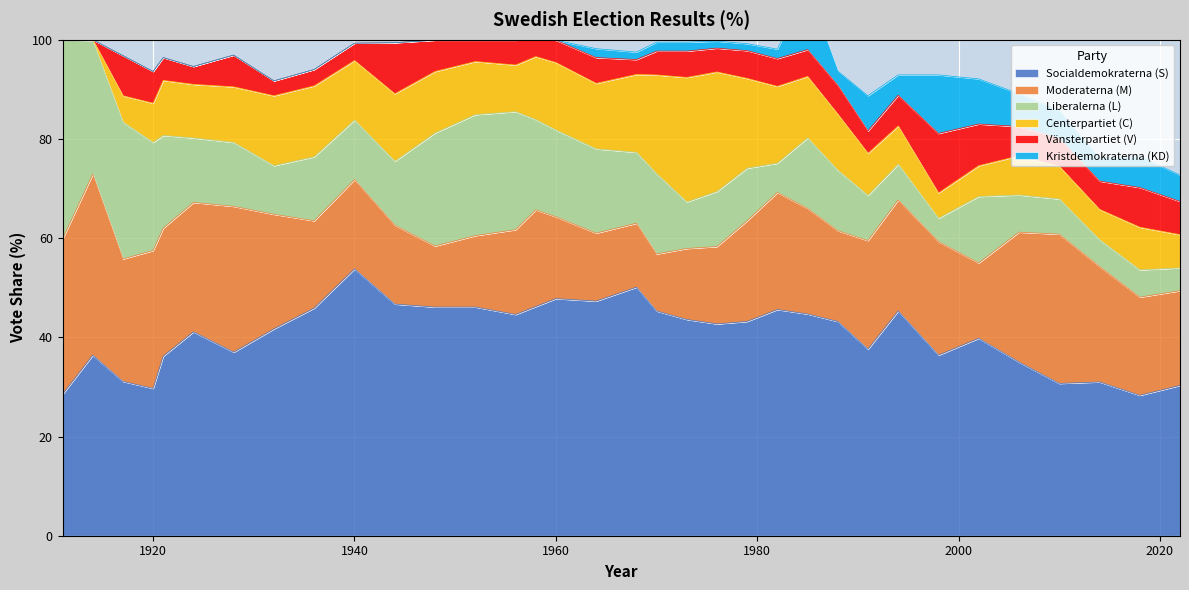

What is the difference between the maximum and minimum values in the Centerpartiet (C) series?

25.1